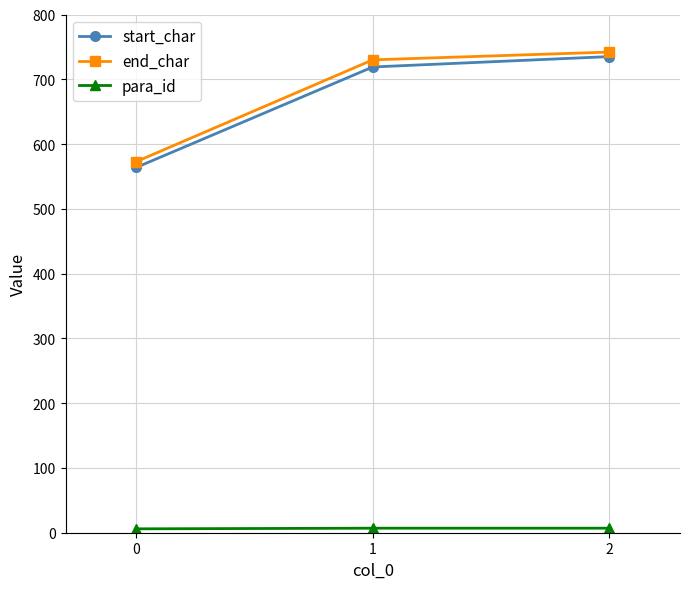

True or false: start_char has a value of 564 at 0.

True